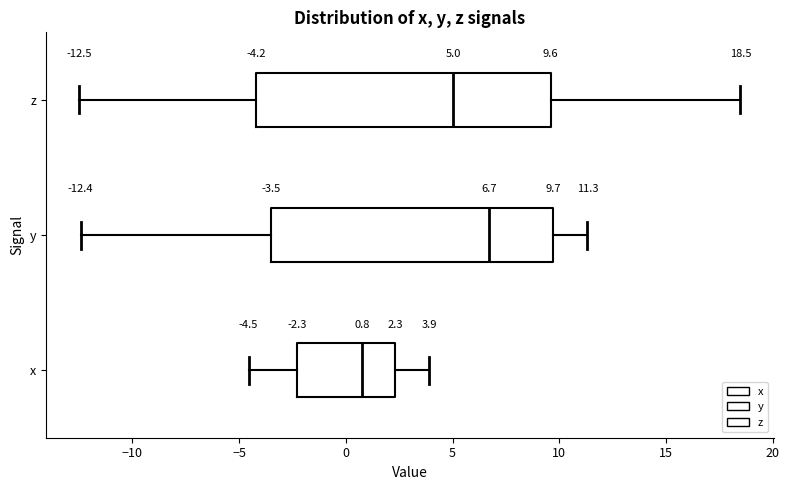

Which box is the widest, from its left edge to its right edge?

z